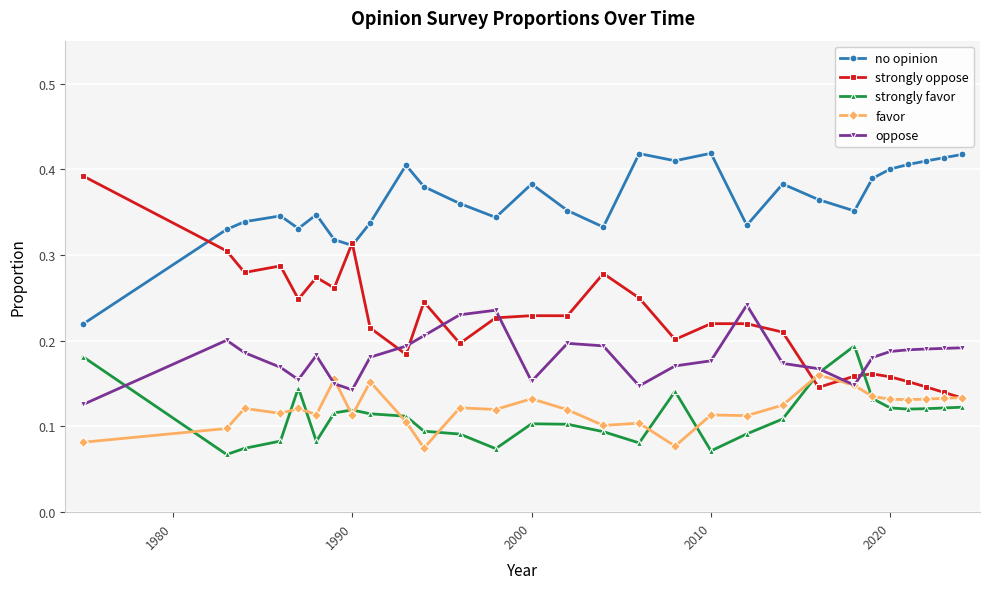

Which series has the largest total across all categories?

no opinion